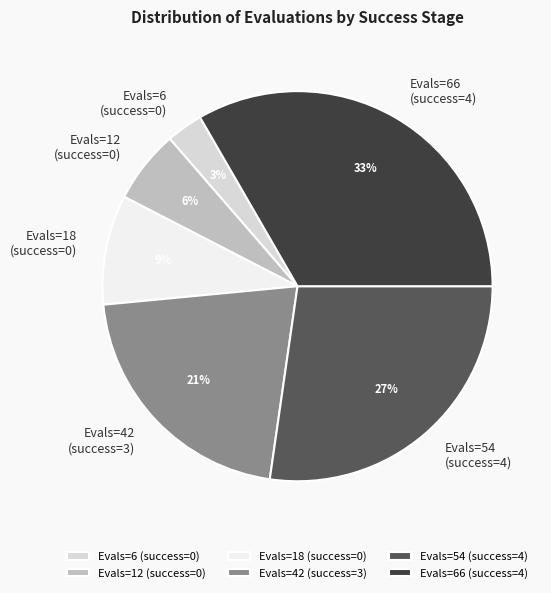

True or false: Evals=6 (success=0) accounts for 14% of the total.

False